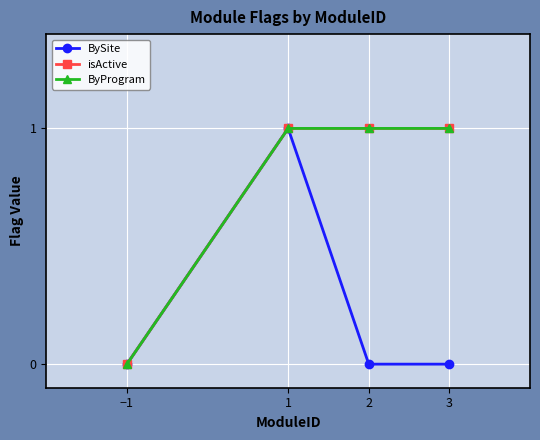

Is this an area chart (filled region under the line)?

No